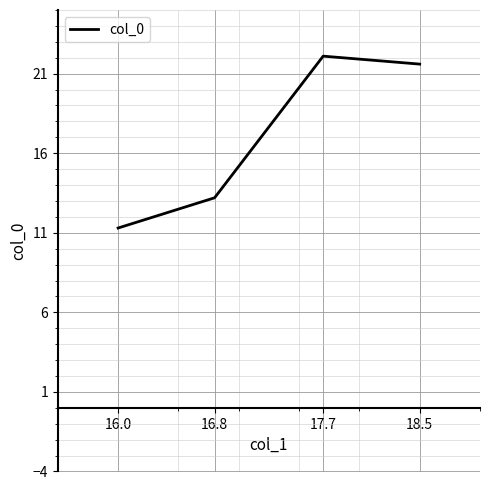

What is the change in value from 16.0 to 18.5?

+10.3